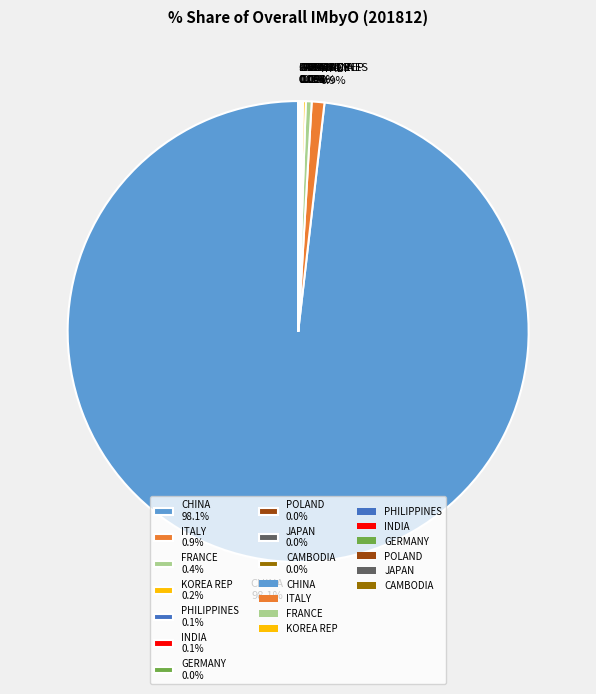

Is the sum of JAPAN and KOREA REP greater than half?

No